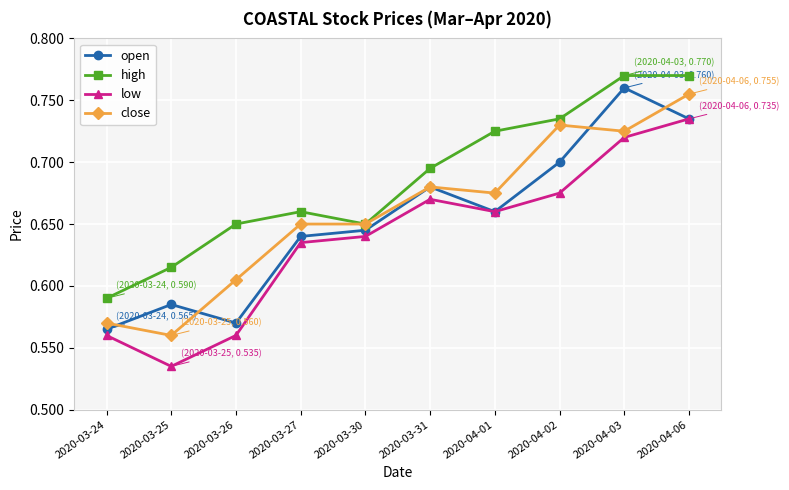

At which category does high reach its first local peak?

2020-03-27